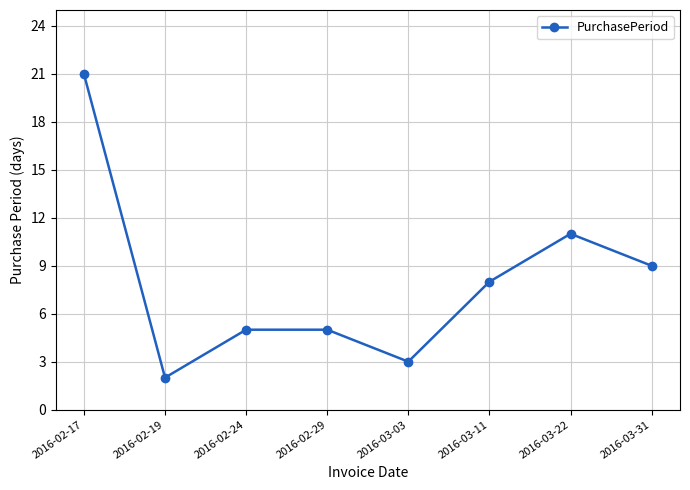

What is the change in value from 2016-02-29 to 2016-03-31?

+4